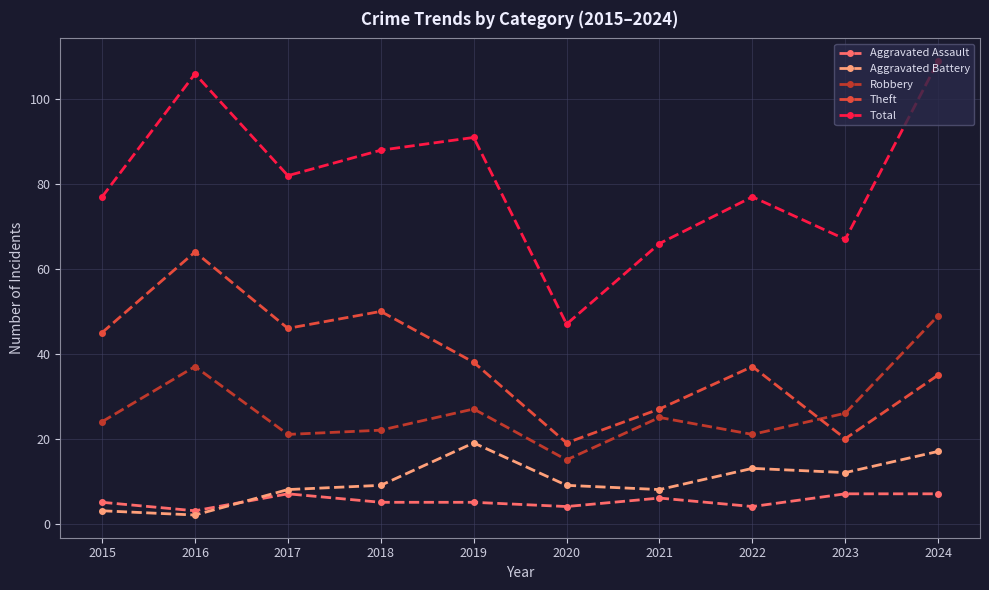

True or false: Aggravated Battery has a value of 4 at 2023.

False